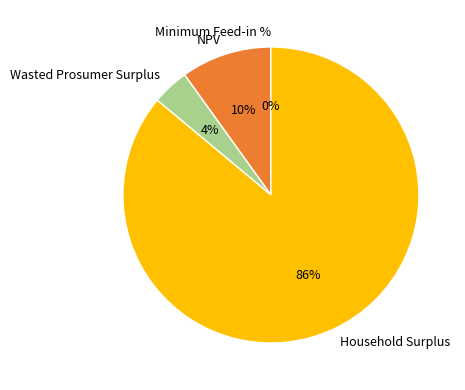

How many segments does this pie chart have?

4